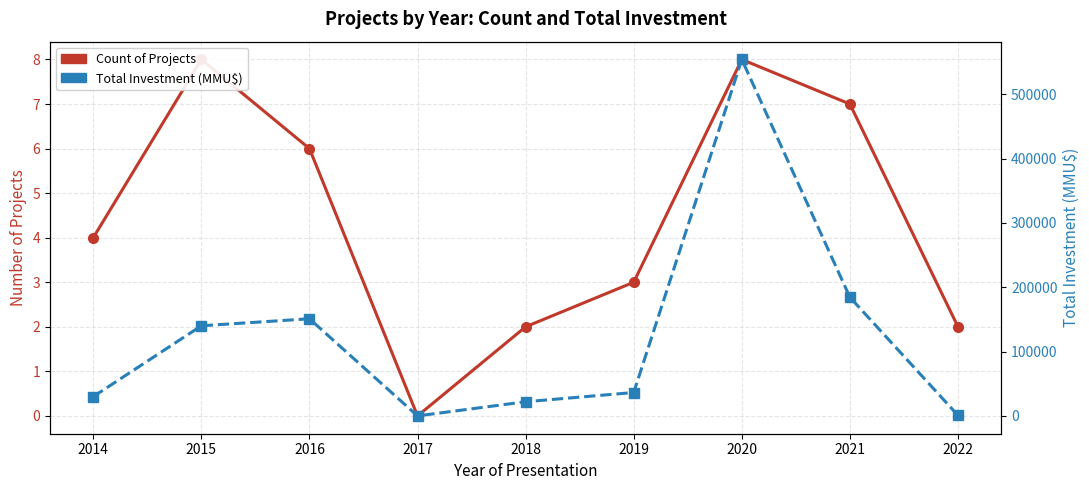

What is the difference between the maximum and minimum values in the Count of Projects series?

8